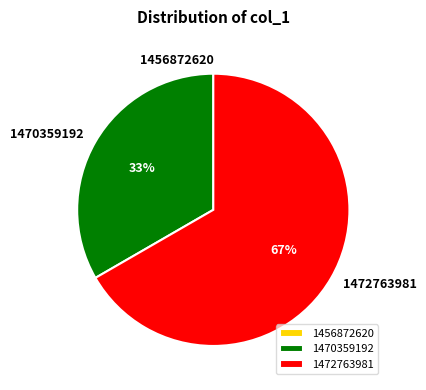

Combined, do 1472763981 and 1470359192 account for over 50%?

Yes